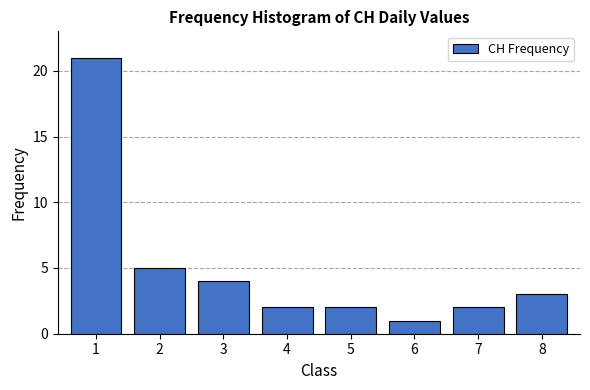

Reading right to left, transcribe all the data shown in this chart.

3	2	1	2	2	4	5	21